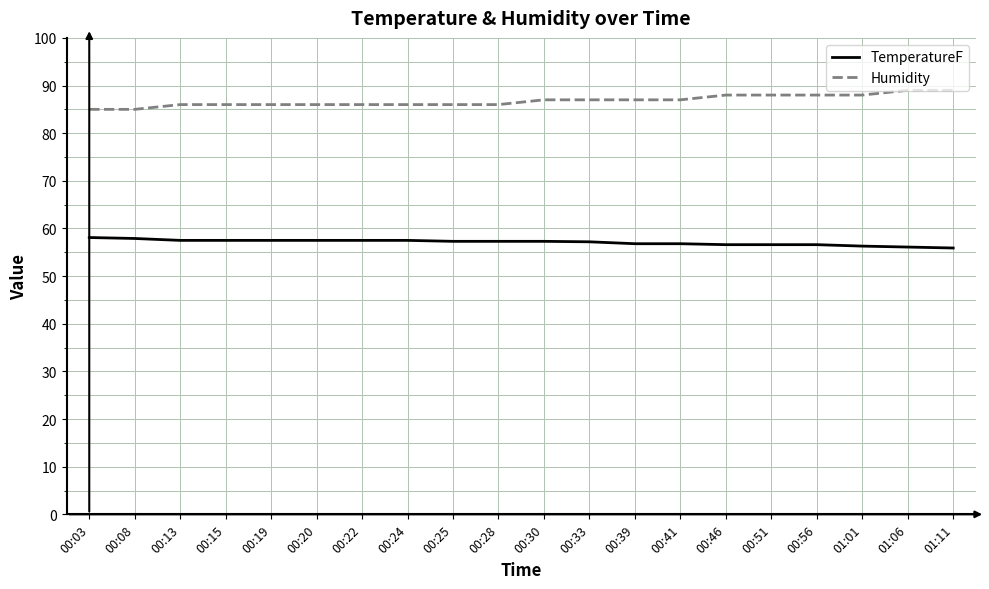

What is the spread (max minus min) of values at 00:13?

28.5